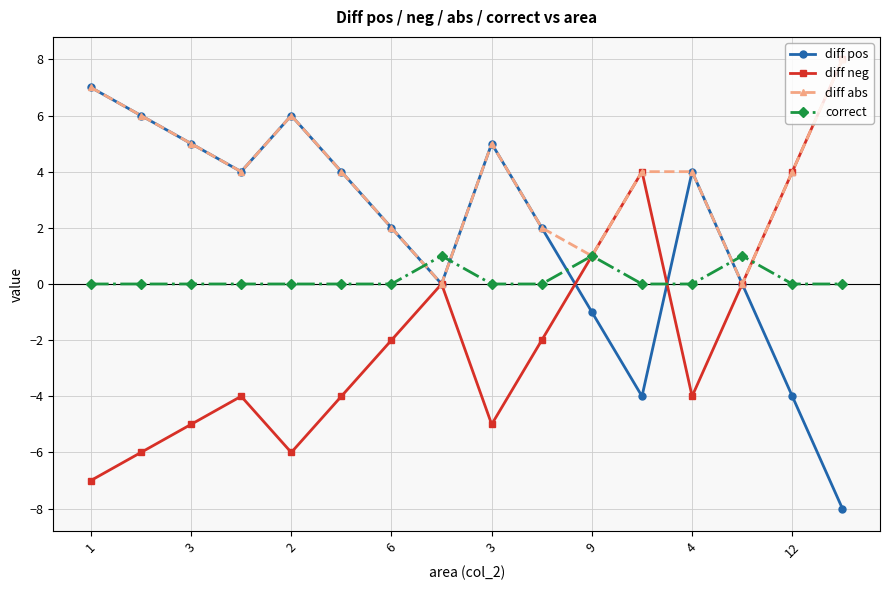

Which series has the largest total across all categories?

diff abs